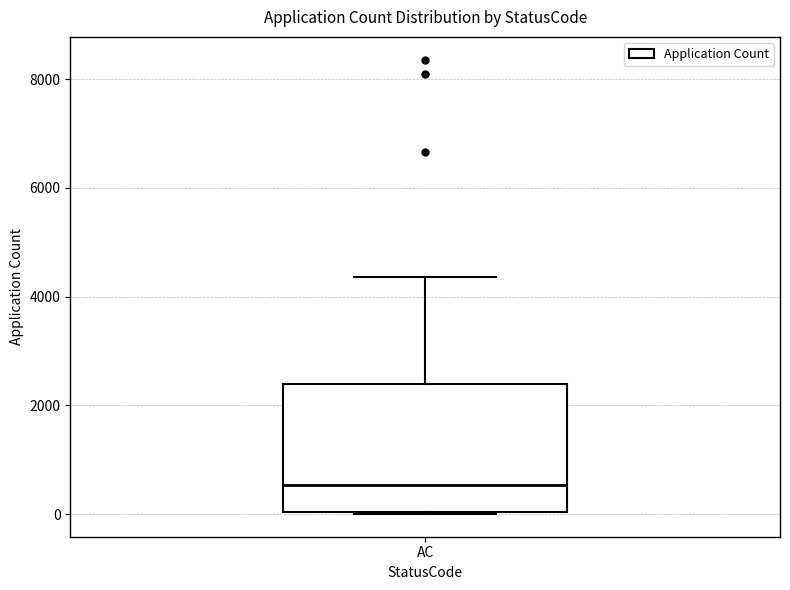

Where is the upper edge of the box for AC on the y-axis? The values are not printed on the chart, so give them approximately, as read against the axis.

2400